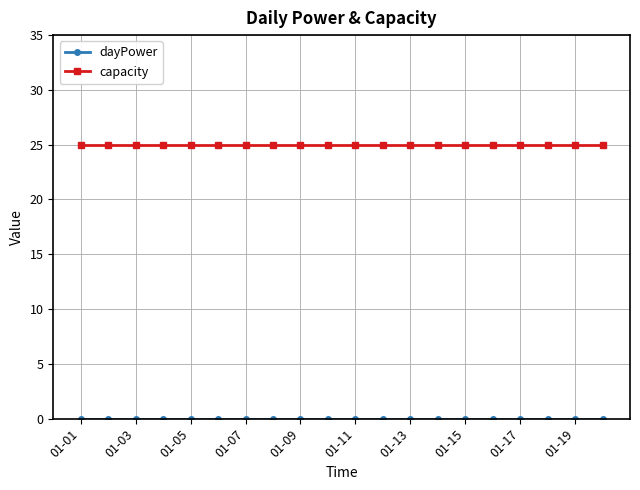

Which series has the largest total across all categories?

capacity